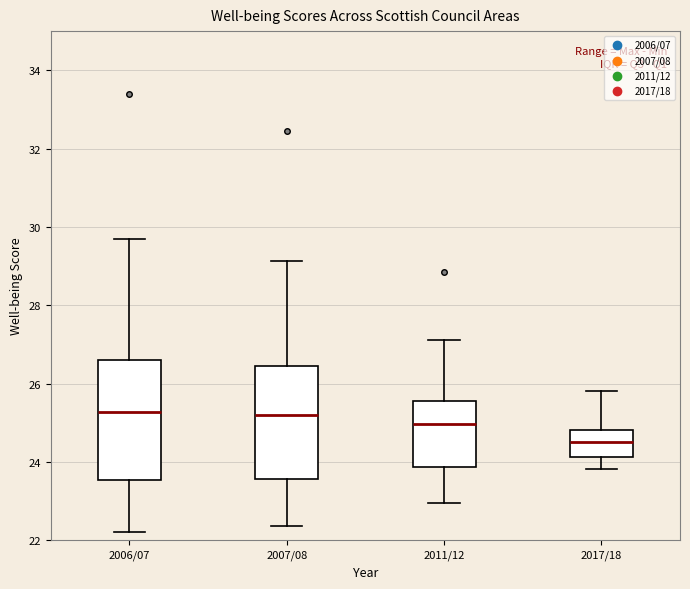

Reading left to right, read every box against the y-axis: the position of its median line, the range the box covers, and the ends of its whiskers. The values are not printed on the chart, so give them approximately, as read against the axis.

2006/07: median 25.2, box 23.6 to 26.6, whiskers 22.2 to 29.6
2007/08: median 25.2, box 23.6 to 26.4, whiskers 22.4 to 29.2
2011/12: median 25.0, box 23.8 to 25.6, whiskers 23.0 to 27.2
2017/18: median 24.4, box 24.2 to 24.8, whiskers 23.8 to 25.8